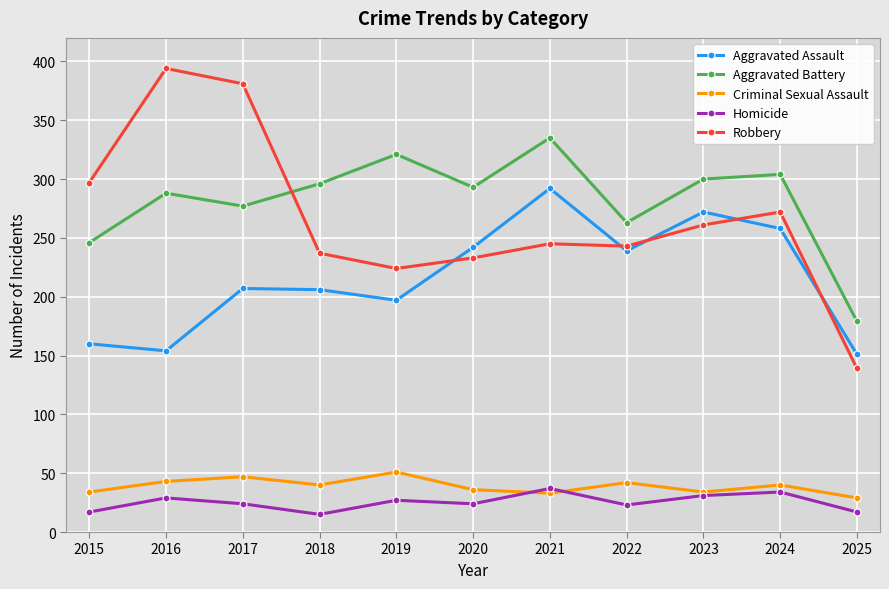

What is the sum of the Aggravated Assault values at 2021 and 2018?

498